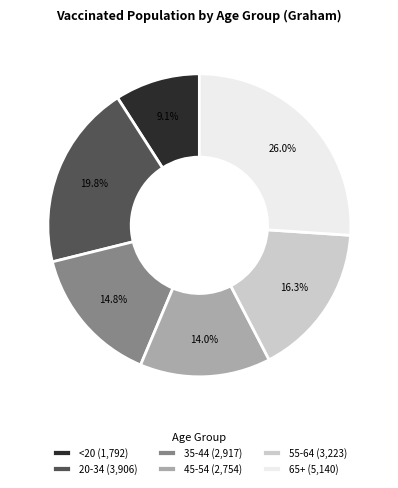

What percentage is the 20-34 slice, to the nearest percent?

20%